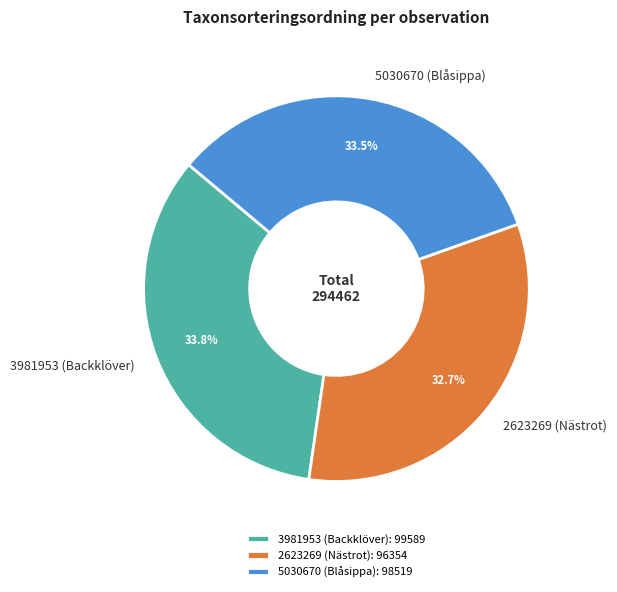

What percentage is the 3981953 (Backklöver) slice, to the nearest percent?

34%